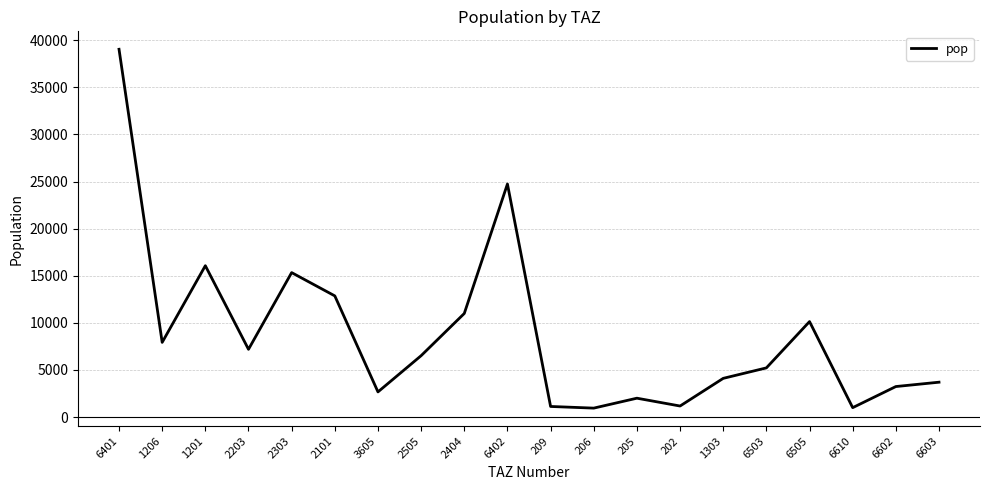

Which category has the highest value across all series?

6401